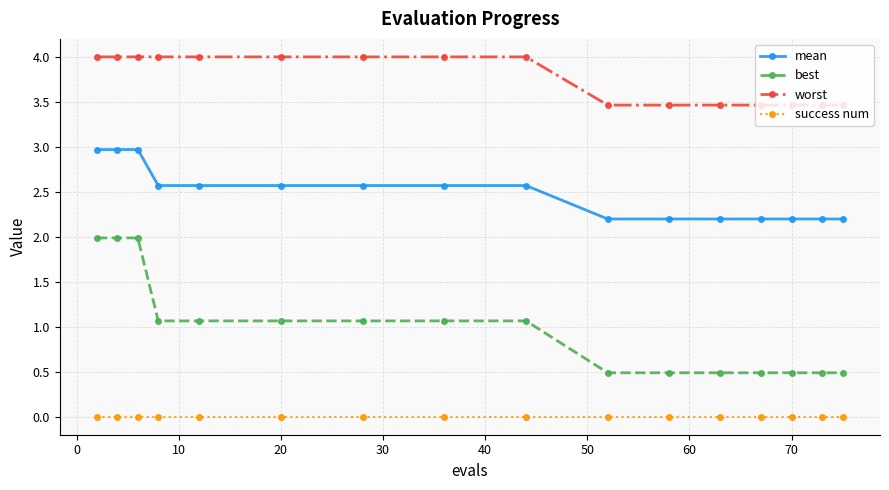

Which series has the largest range (max minus min)?

best